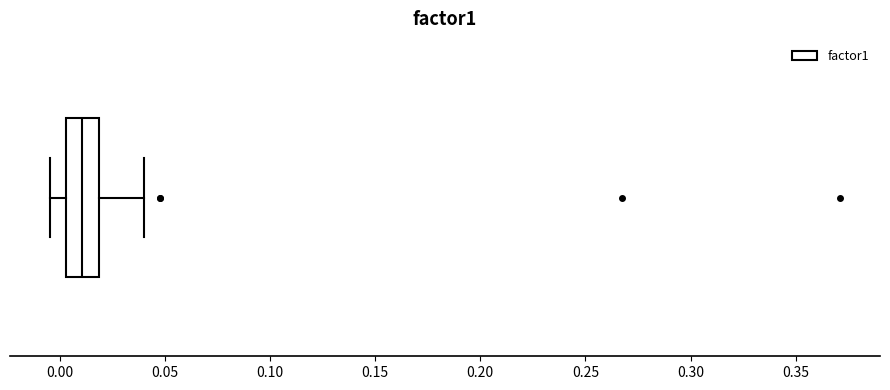

Transcribe this box plot: give where the median line is, the range the box spans, and where the two whiskers end, as read against the x-axis. The values are not printed on the chart, so give them approximately, as read against the axis.

median 0.010, box 0.005 to 0.020, whiskers -0.005 to 0.040